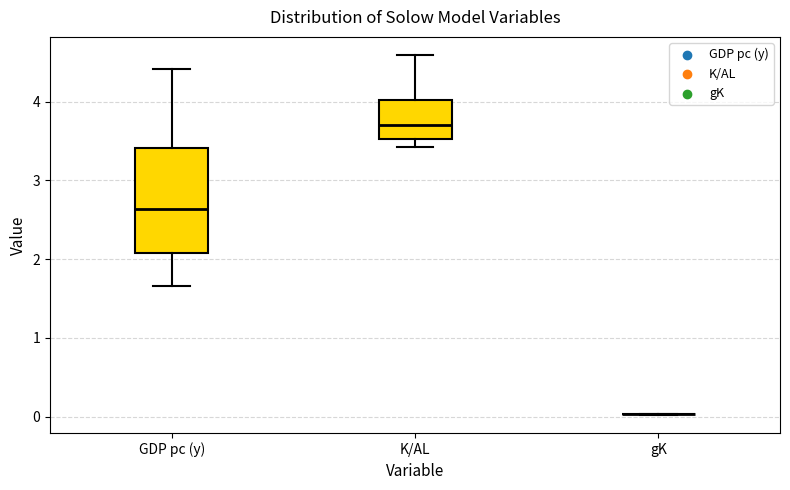

Reading left to right, transcribe this box plot: for each box, give where its median line is, the range the box spans, and where its two whiskers end, as read against the y-axis. The values are not printed on the chart, so give them approximately, as read against the axis.

GDP pc (y): median 2.6, box 2.1 to 3.4, whiskers 1.7 to 4.4
K/AL: median 3.7, box 3.5 to 4.0, whiskers 3.4 to 4.6
gK: box collapsed to a line at 0.0, whiskers 0.0 to 0.0